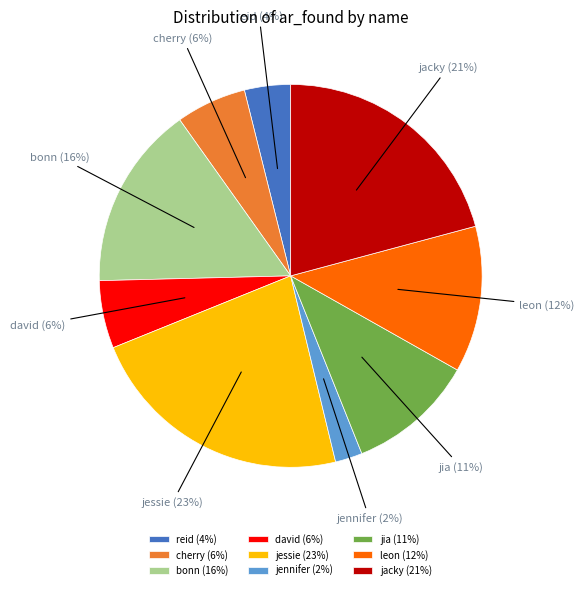

Approximately how many times larger is the value at jia compared to cherry?

1.8